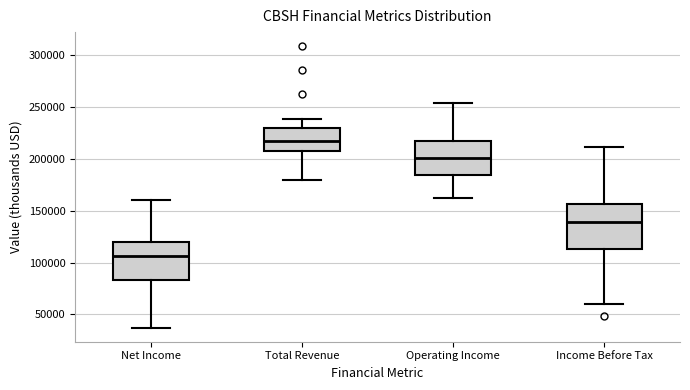

Comparing the boxes themselves (not the whiskers), which one is the tallest?

Income Before Tax